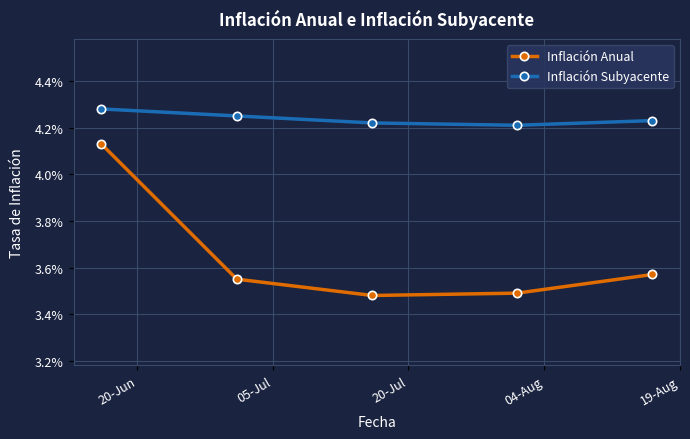

How many lines are shown in the chart?

2